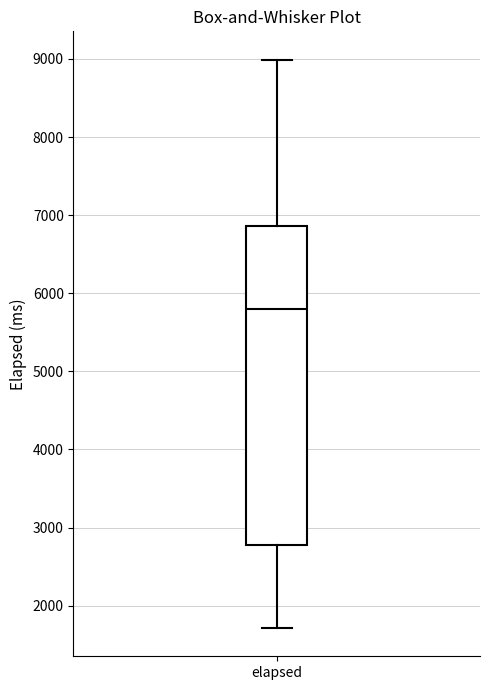

Read this box plot against the y-axis: the position of the median line, the range covered by the box, and the ends of both whiskers. The values are not printed on the chart, so give them approximately, as read against the axis.

median 5800, box 2800 to 6900, whiskers 1700 to 9000